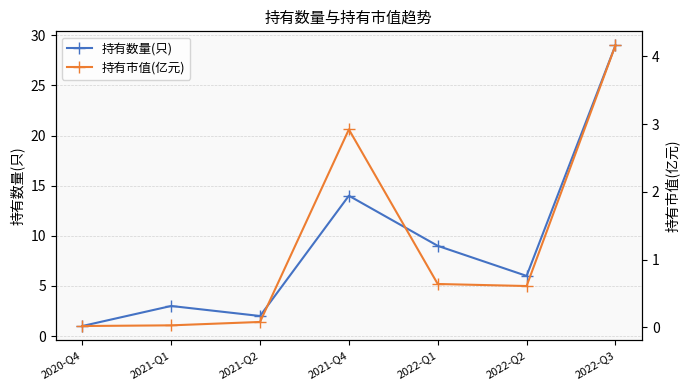

True or false: 持有数量(只) and 持有市值(亿元) cross at least once.

False